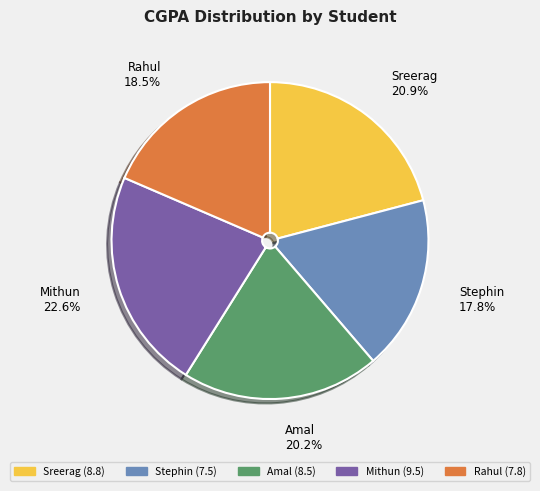

To the nearest percent, what is the average slice percentage?

20%